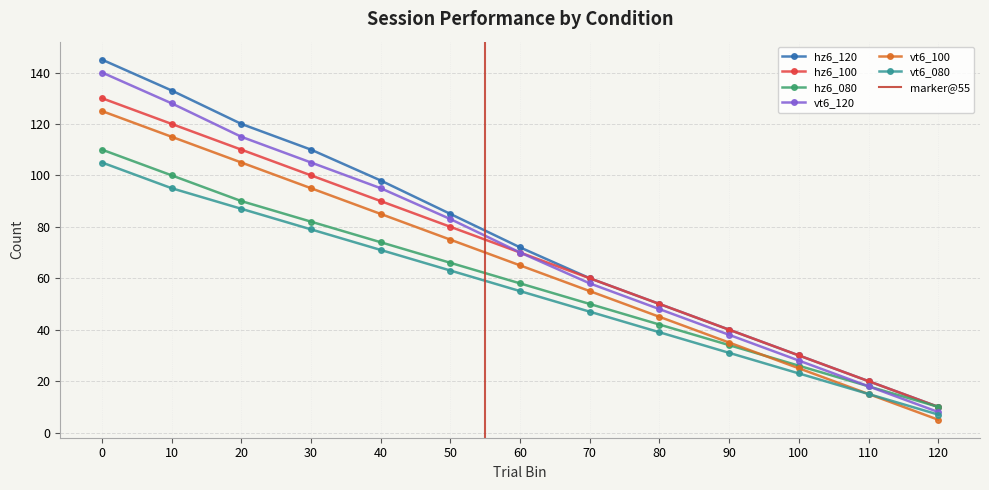

What is the sum of all vt6_100 values?

845